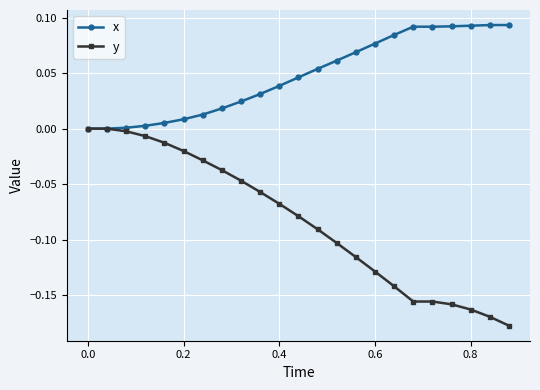

List the series in order of their peak value, highest first.

x, y